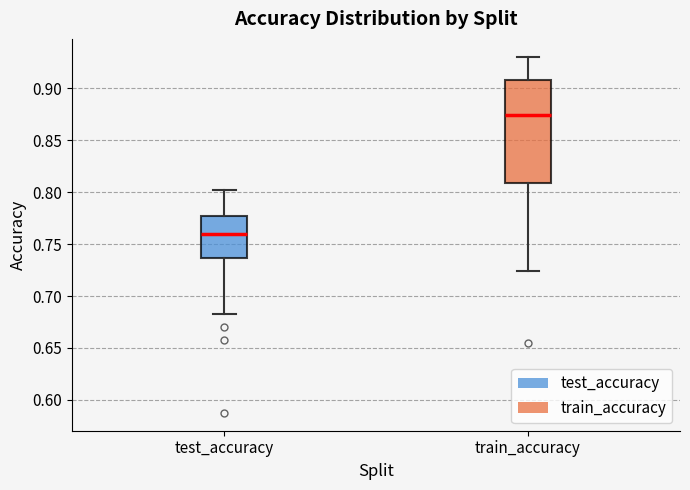

Where is the lower edge of the box for train_accuracy on the y-axis? The values are not printed on the chart, so give them approximately, as read against the axis.

0.810